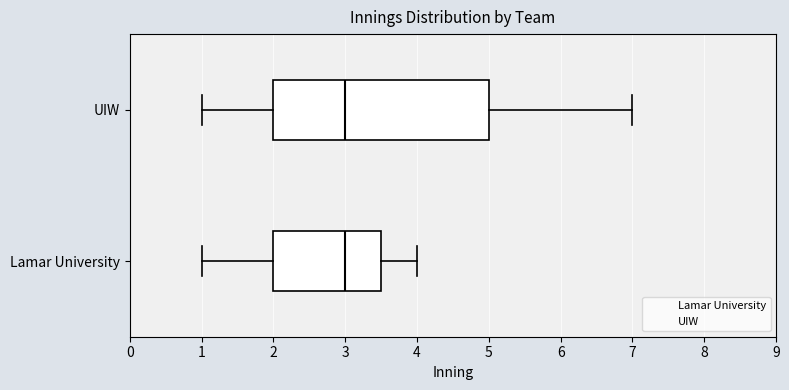

Which box is the widest, from its left edge to its right edge?

UIW